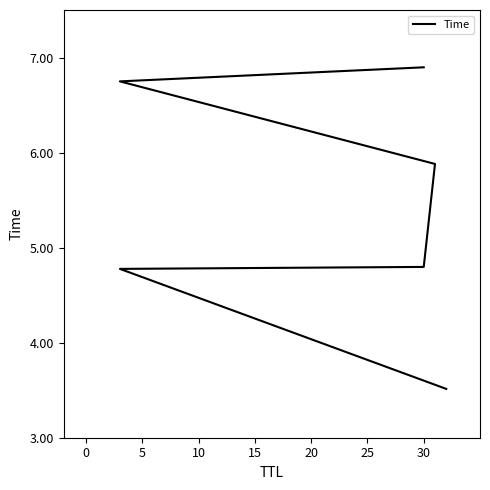

What is the difference between the second highest and second lowest values?

2.0